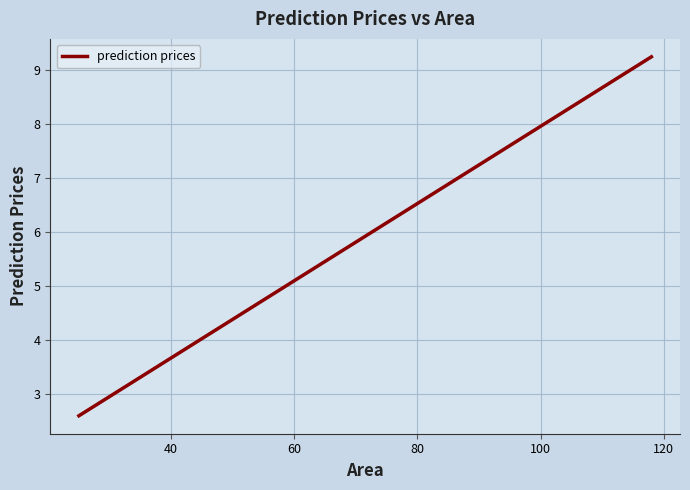

What is the difference between the maximum and minimum values?

6.6